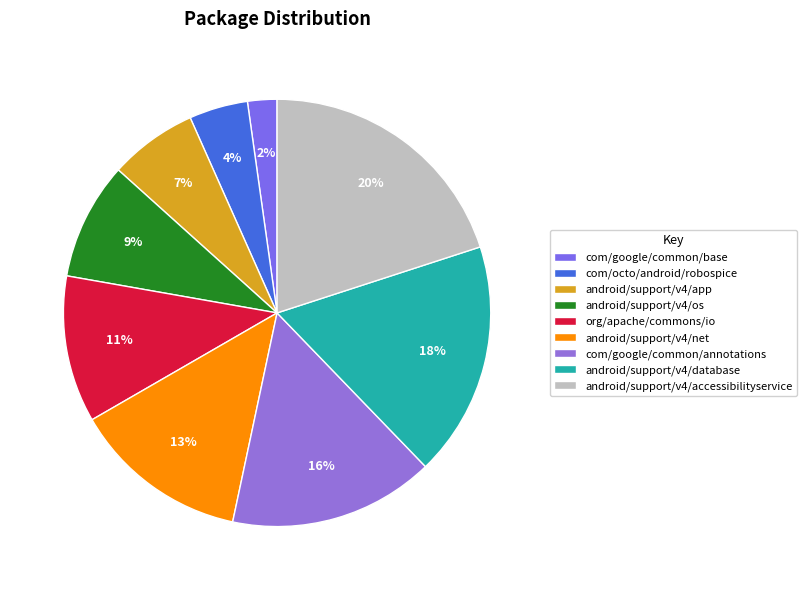

To the nearest percent, what is the combined percentage of org/apache/commons/io and android/support/v4/app?

18%